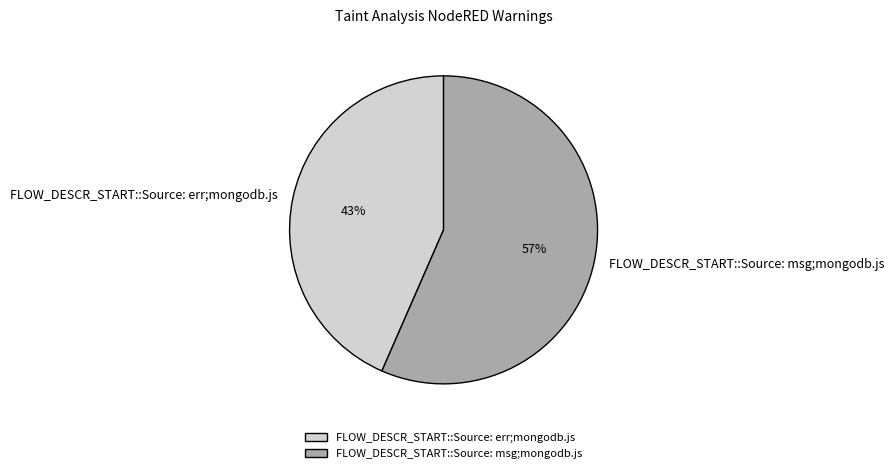

To the nearest percent, what is the average slice percentage?

50%